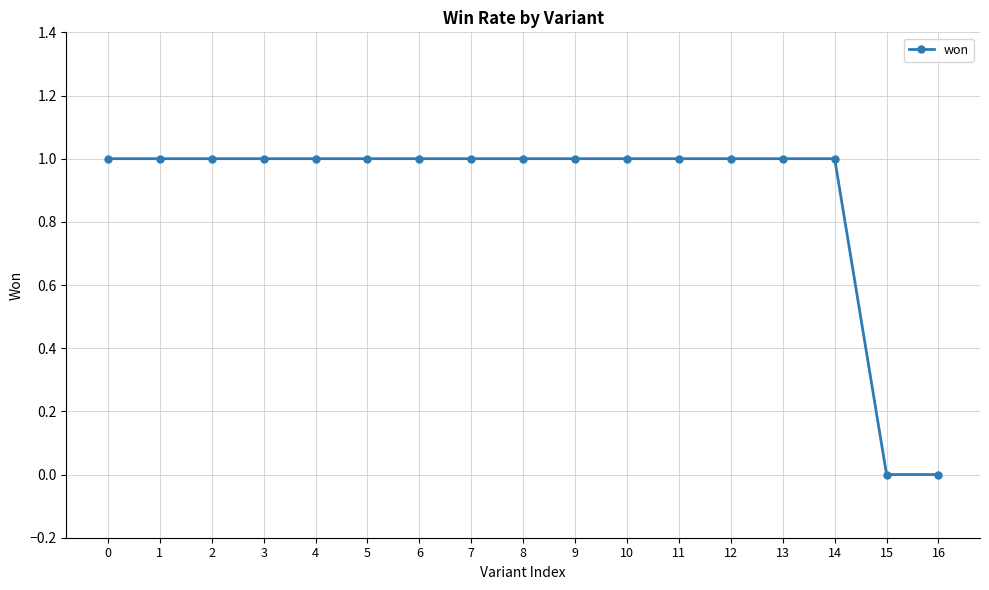

What is the ratio of the value at 2 to the value at 7?

1.0